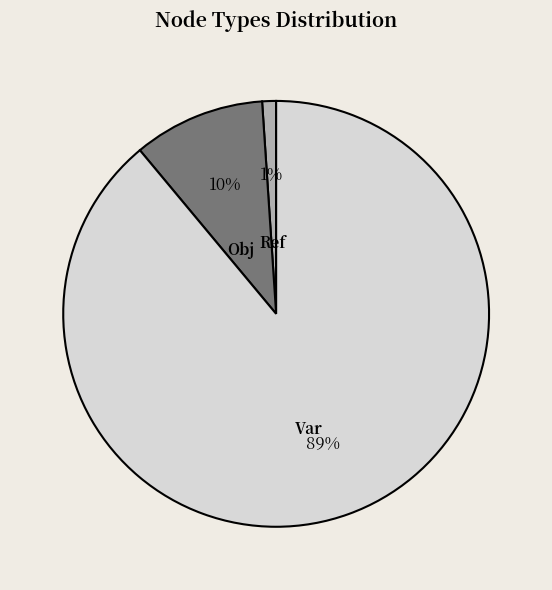

Is there a majority slice in this chart?

Yes